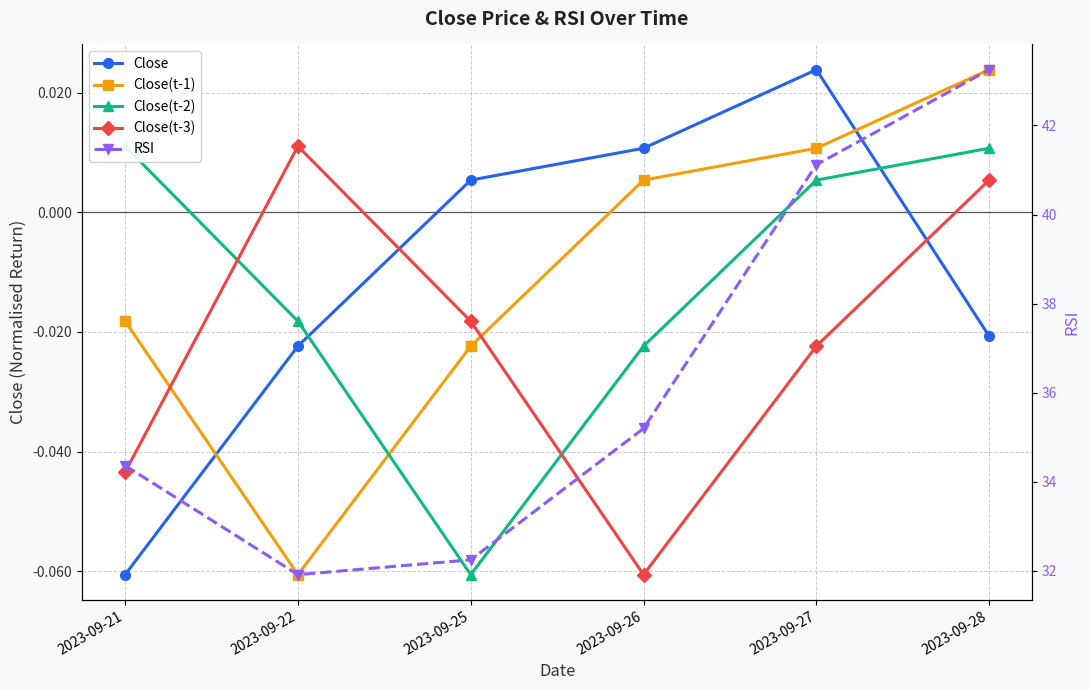

How many values in Close(t-1) are above zero?

3